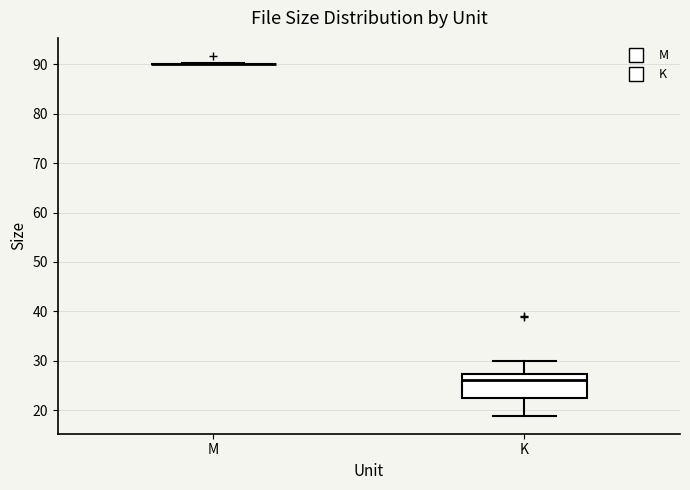

Where is the upper edge of the box for K on the y-axis? The values are not printed on the chart, so give them approximately, as read against the axis.

27